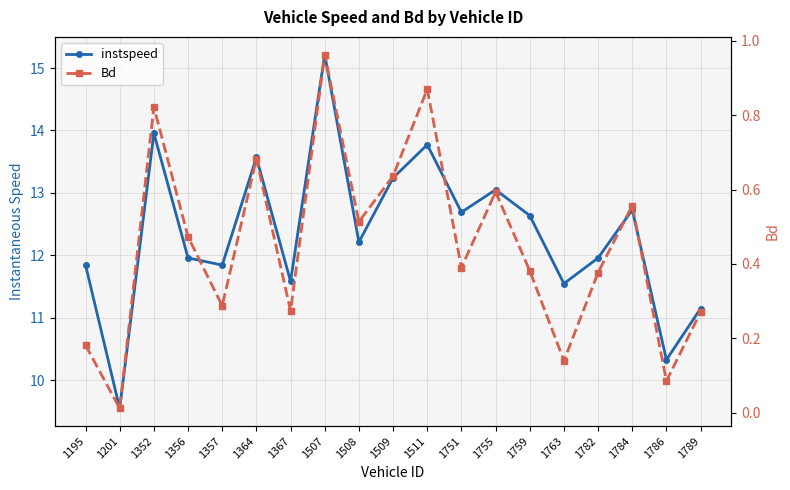

Does the chart have visible grid lines?

Yes